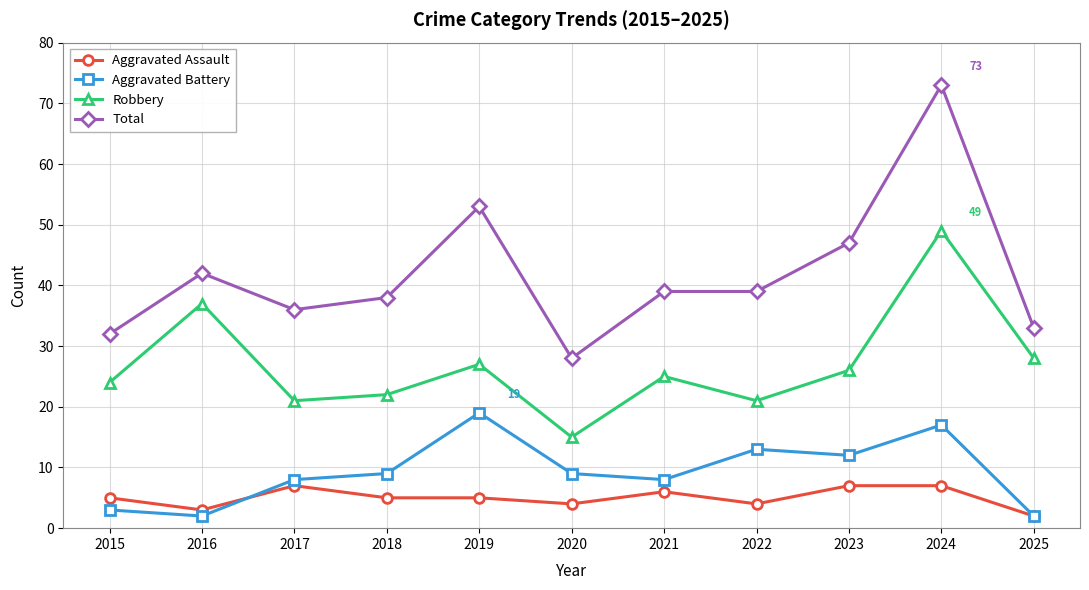

True or false: Aggravated Assault and Total intersect in this chart.

False